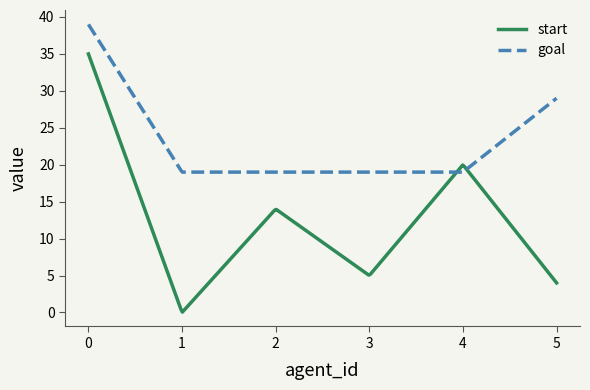

Which series has the largest range (max minus min)?

start